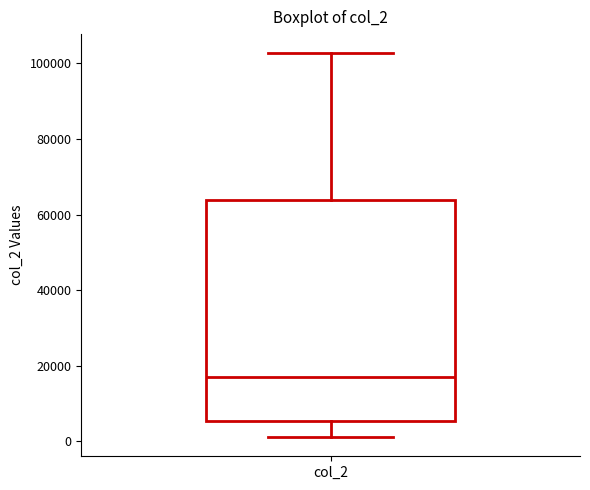

Read this box plot against the y-axis: the position of the median line, the range covered by the box, and the ends of both whiskers. The values are not printed on the chart, so give them approximately, as read against the axis.

median 18000, box 6000 to 64000, whiskers 2000 to 102000